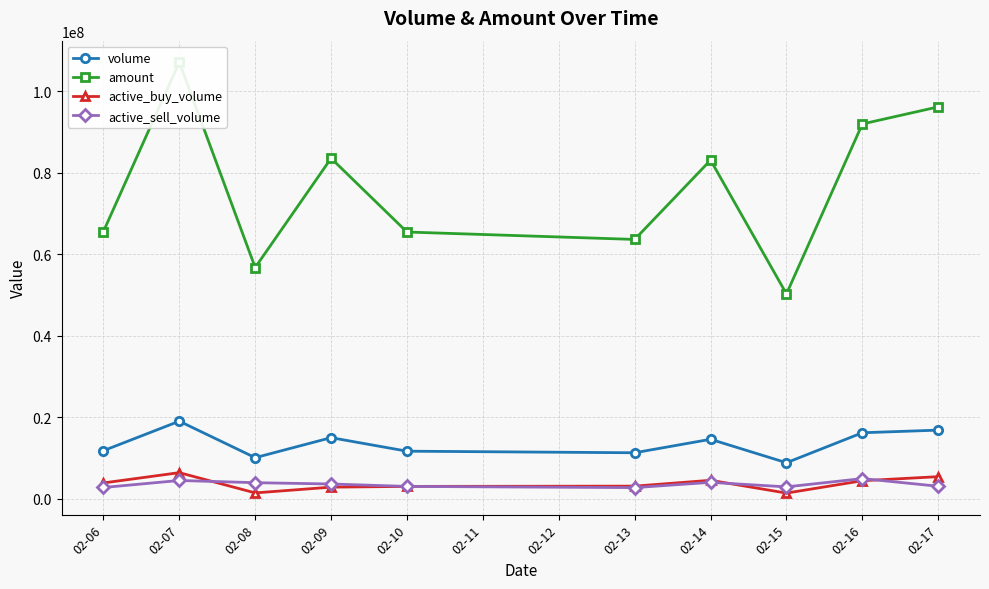

At how many categories does at least one series exceed 58573568?

8